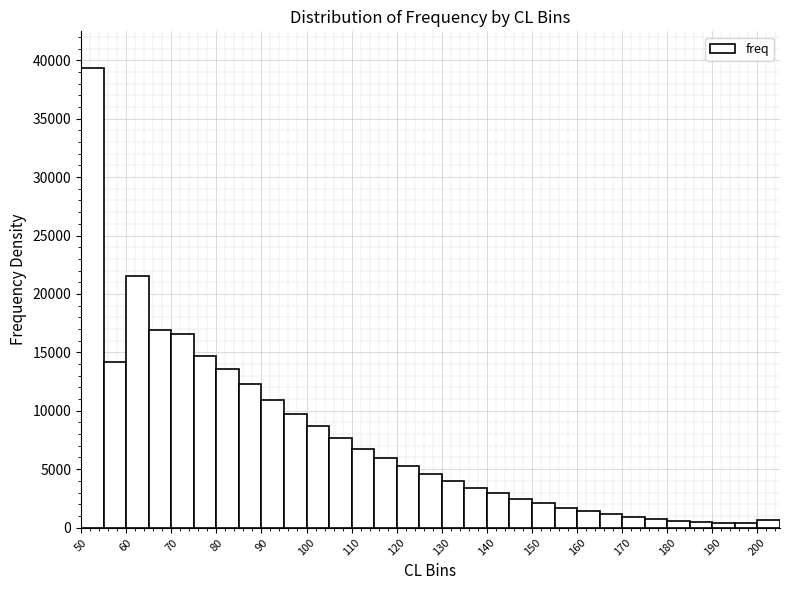

Over which range of the x-axis is the bar tallest?

50 to 55